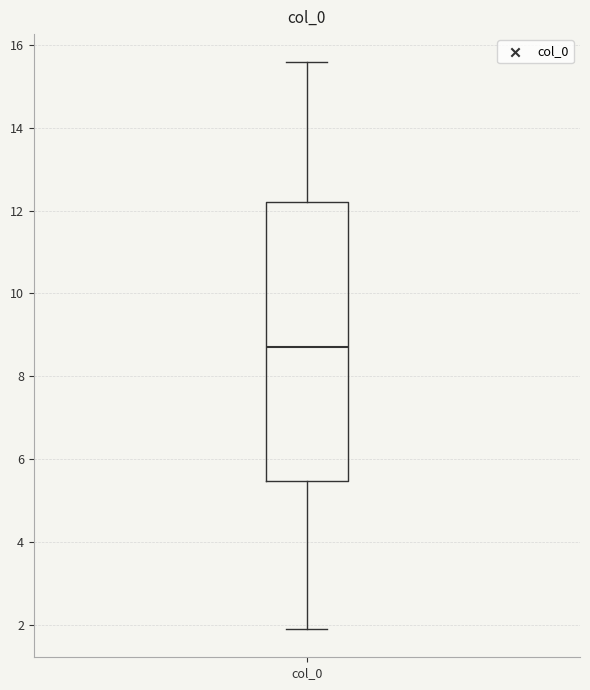

Read this box plot against the y-axis: the position of the median line, the range covered by the box, and the ends of both whiskers. The values are not printed on the chart, so give them approximately, as read against the axis.

median 8.8, box 5.4 to 12.2, whiskers 1.8 to 15.6